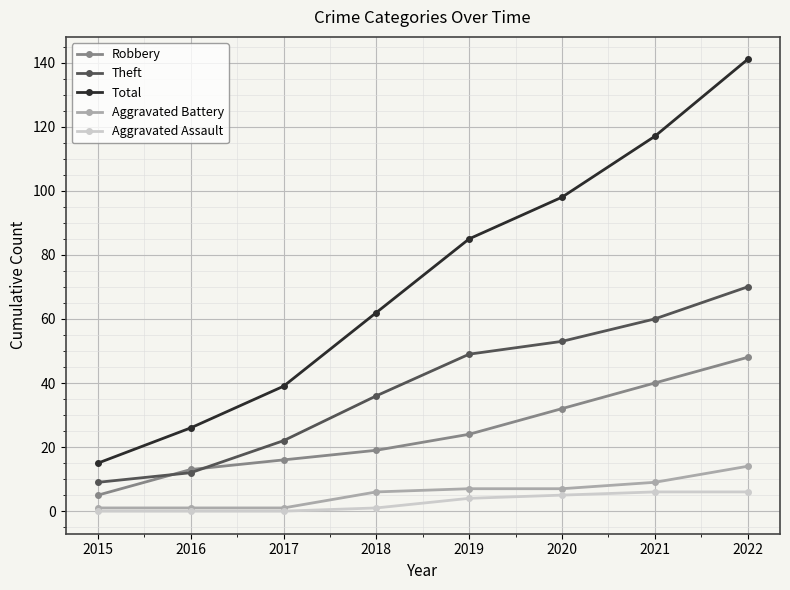

What is the difference between the highest and lowest values at 2018?

61